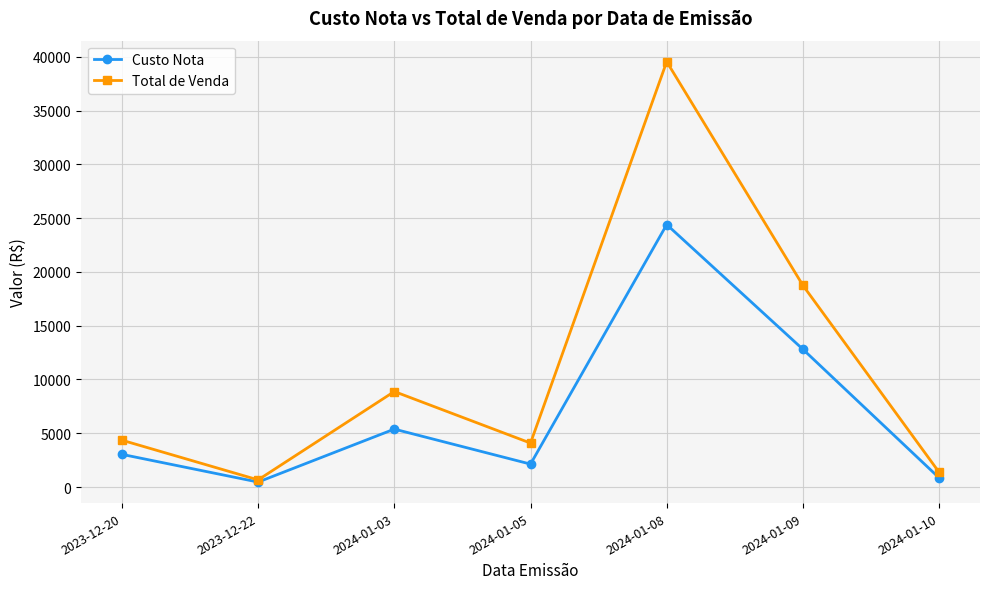

What is the difference between the Custo Nota values at 2024-01-09 and 2024-01-05?

10672.8